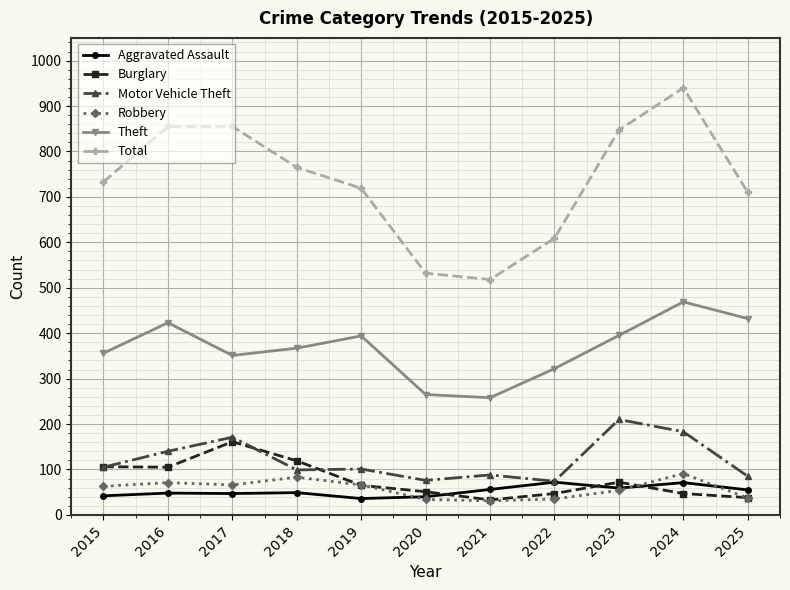

Which series has the largest range (max minus min)?

Total